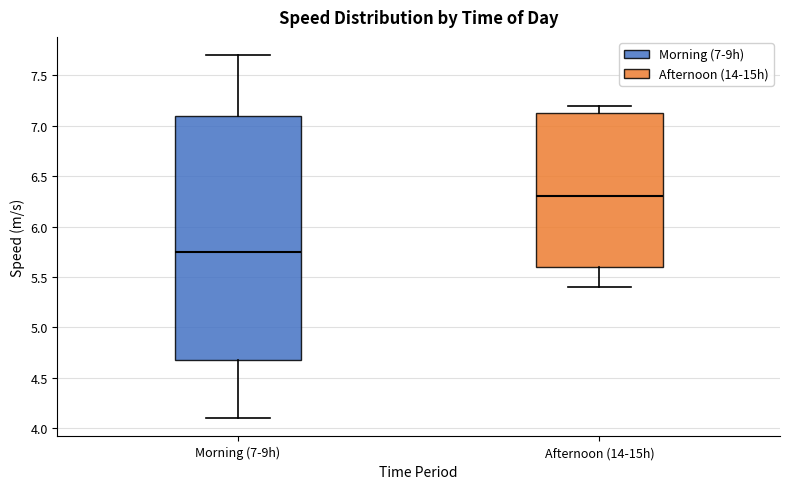

Reading left to right, read every box against the y-axis: the position of its median line, the range the box covers, and the ends of its whiskers. The values are not printed on the chart, so give them approximately, as read against the axis.

Morning (7-9h): median 5.75, box 4.70 to 7.10, whiskers 4.10 to 7.70
Afternoon (14-15h): median 6.30, box 5.60 to 7.15, whiskers 5.40 to 7.20